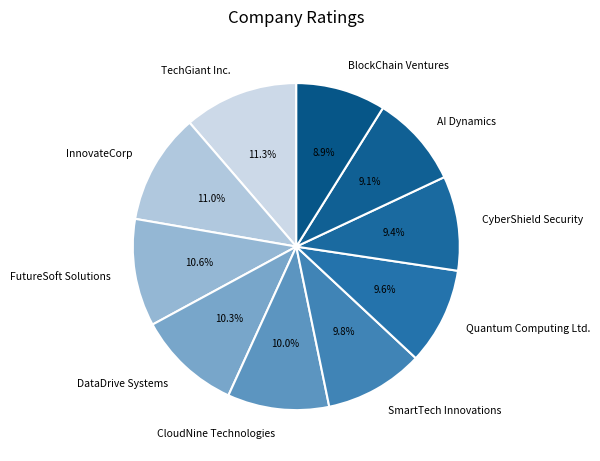

Which has a higher value, TechGiant Inc. or FutureSoft Solutions?

TechGiant Inc.